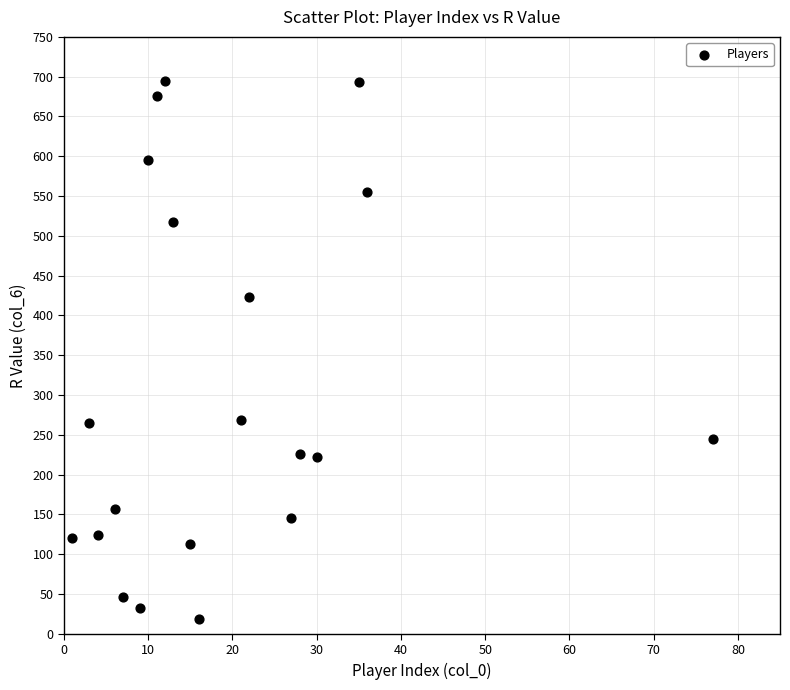

What is the range of Y values (max minus min)?

677